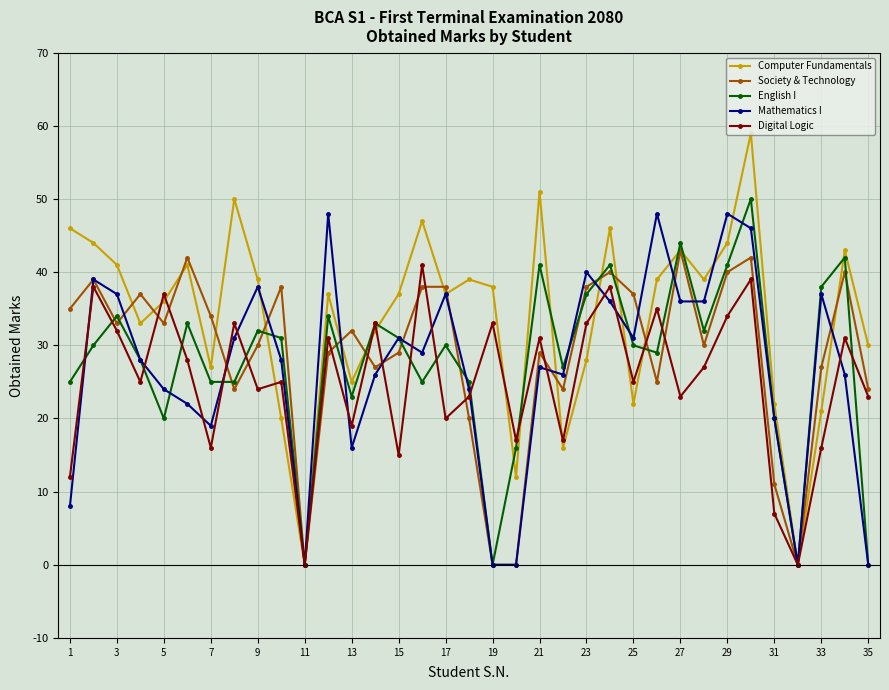

How many interior local peaks does the Computer Fundamentals series have?

10